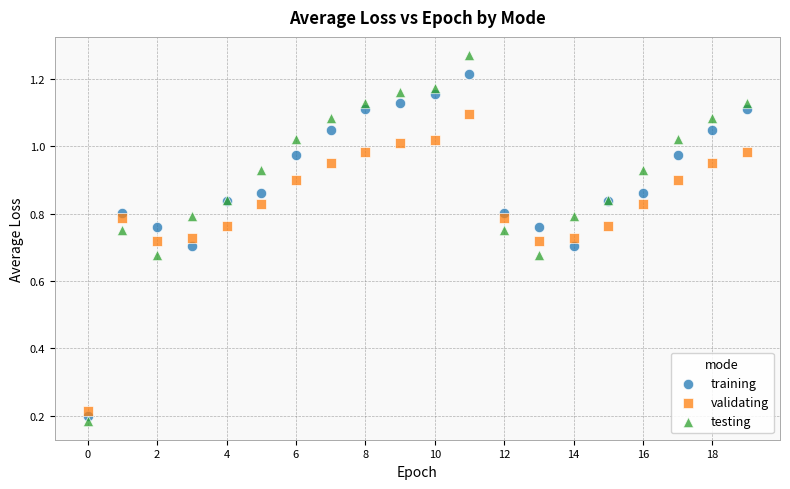

Which series contains the highest Y value?

testing